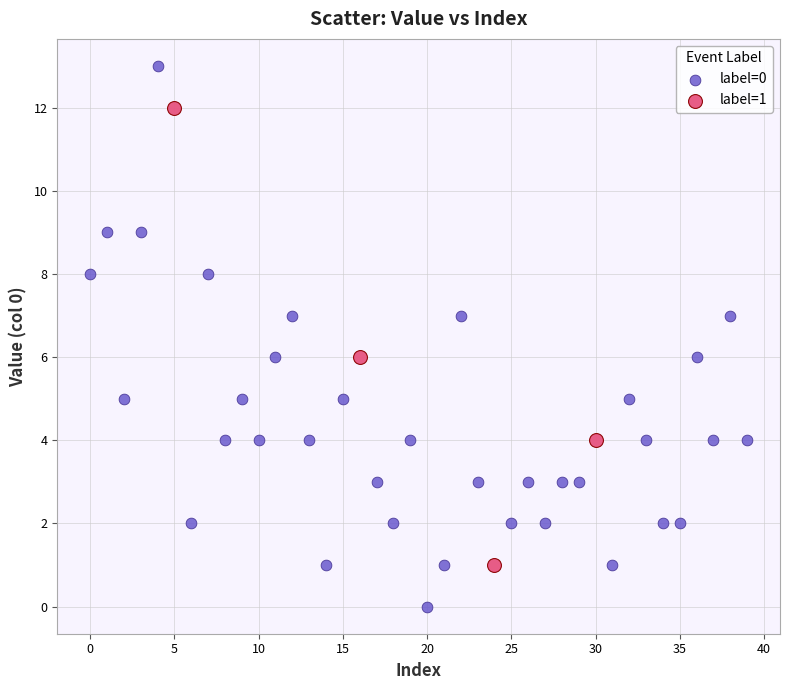

What are all the series names shown in the legend?

label=0, label=1